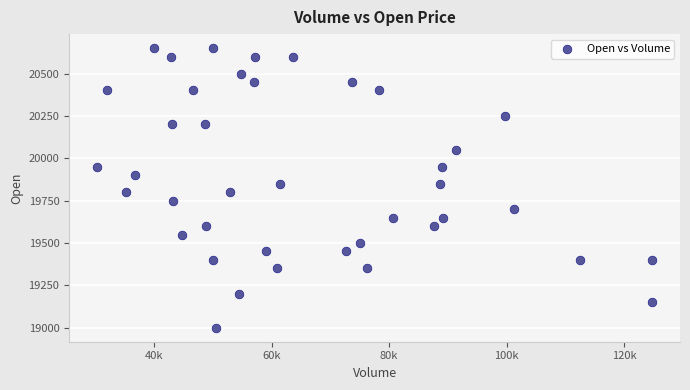

What is the range of X values (max minus min)?

94514